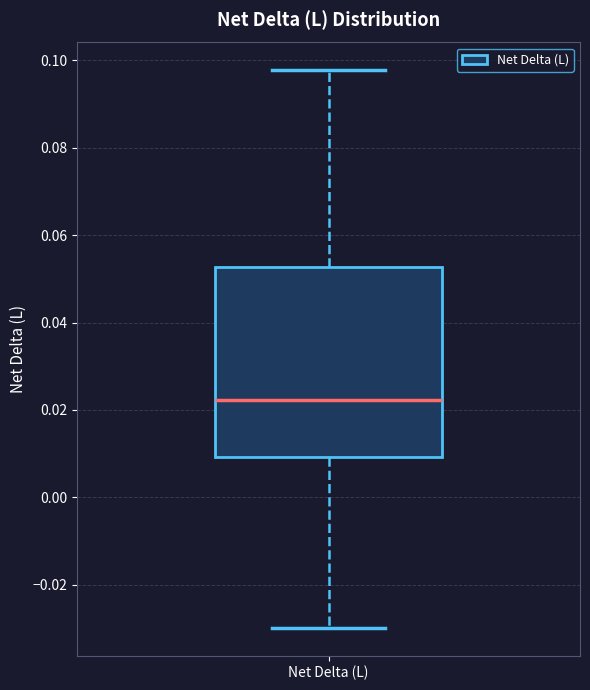

Where does the upper whisker of the box for Net Delta (L) end on the y-axis? The values are not printed on the chart, so give them approximately, as read against the axis.

0.098